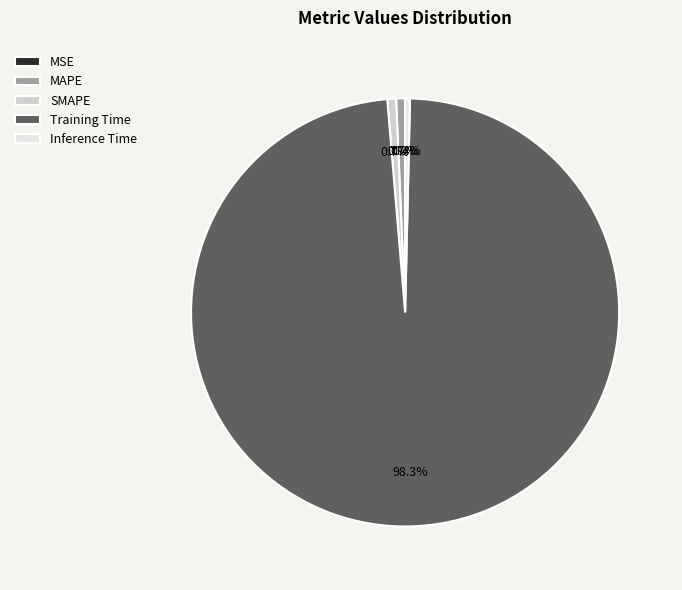

To the nearest percent, what is the average slice percentage?

20%